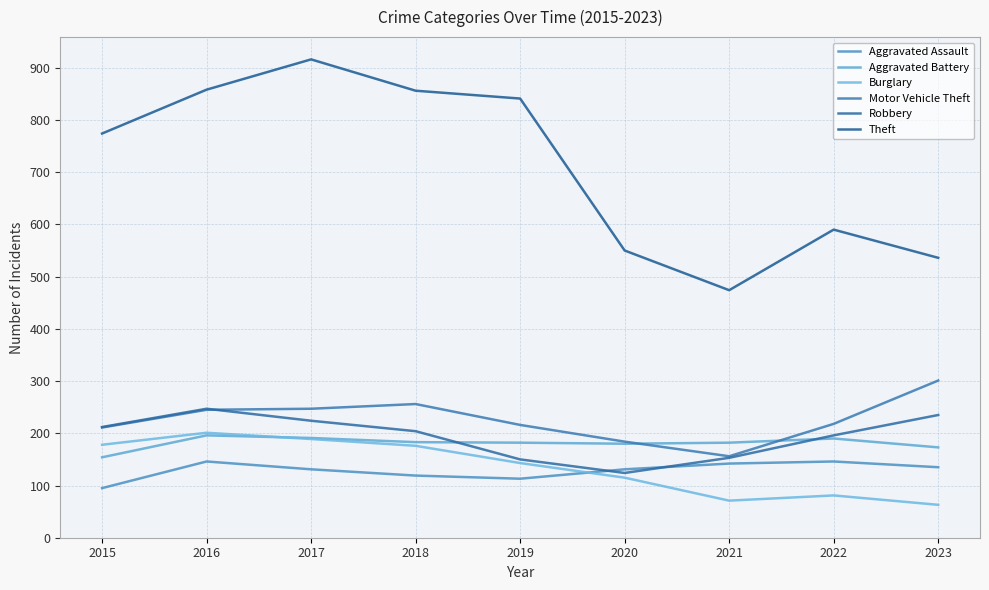

Which has a higher value, 2022 or 2019?

2022